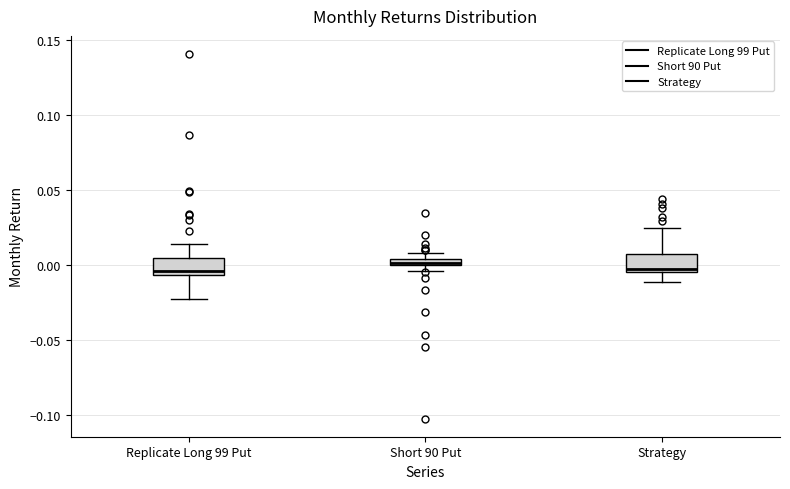

Where is the upper edge of the box for Short 90 Put on the y-axis? The values are not printed on the chart, so give them approximately, as read against the axis.

0.005